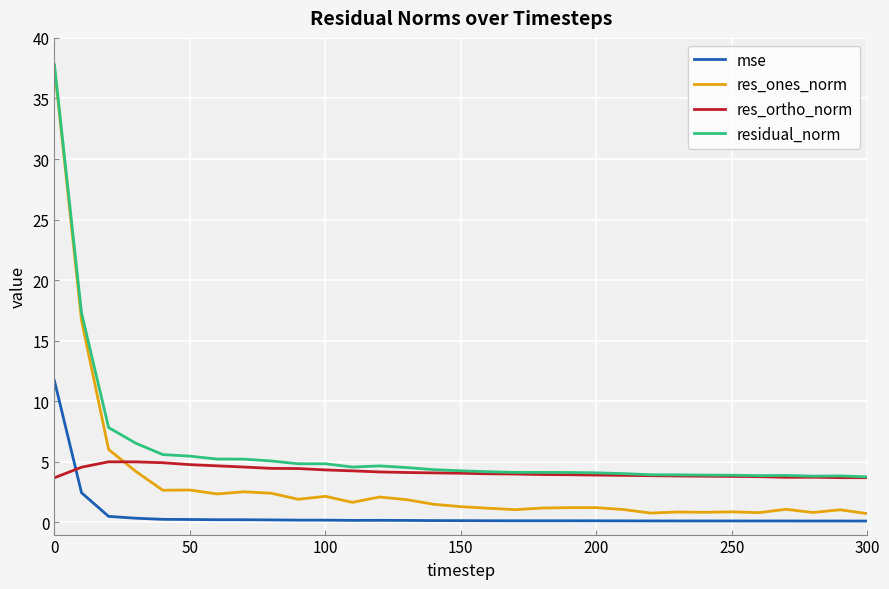

Which series has the widest spread of values?

res_ones_norm